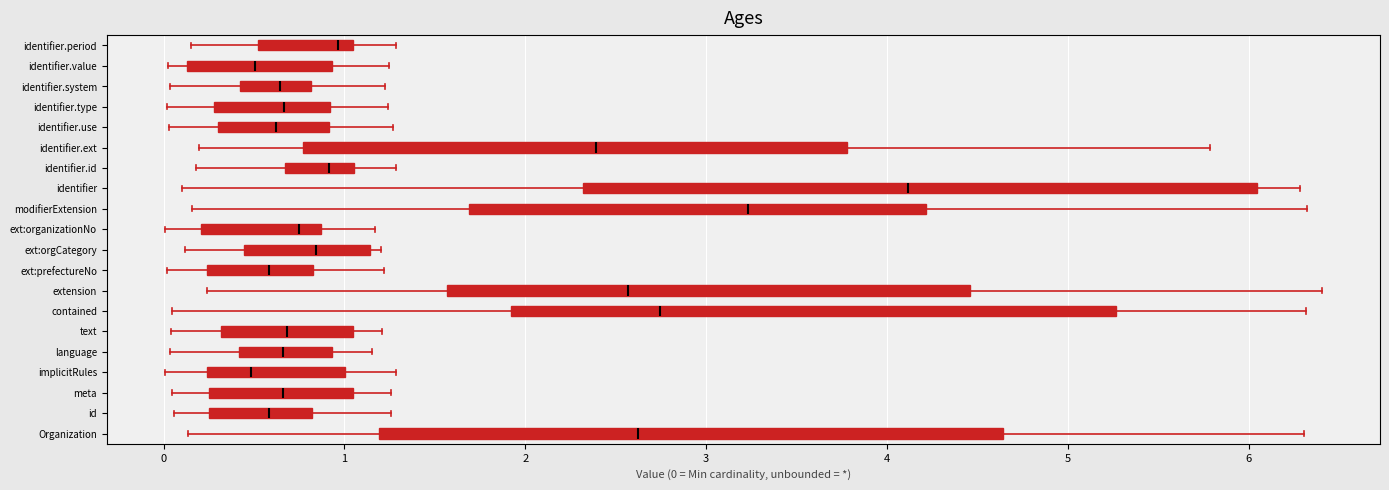

Reading bottom to top, transcribe this box plot: for each box, give where its median line is, the range the box spans, and where its two whiskers end, as read against the x-axis. The values are not printed on the chart, so give them approximately, as read against the axis.

Organization: median 2.6, box 1.2 to 4.6, whiskers 0.1 to 6.3
id: median 0.6, box 0.3 to 0.8, whiskers 0.1 to 1.3
meta: median 0.7, box 0.3 to 1.0, whiskers 0.0 to 1.3
implicitRules: median 0.5, box 0.2 to 1.0, whiskers 0.0 to 1.3
language: median 0.7, box 0.4 to 0.9, whiskers 0.0 to 1.2
text: median 0.7, box 0.3 to 1.0, whiskers 0.0 to 1.2
contained: median 2.7, box 1.9 to 5.3, whiskers 0.0 to 6.3
extension: median 2.6, box 1.6 to 4.5, whiskers 0.2 to 6.4
ext:prefectureNo: median 0.6, box 0.2 to 0.8, whiskers 0.0 to 1.2
ext:orgCategory: median 0.8, box 0.4 to 1.1, whiskers 0.1 to 1.2
ext:organizationNo: median 0.8, box 0.2 to 0.9, whiskers 0.0 to 1.2
modifierExtension: median 3.2, box 1.7 to 4.2, whiskers 0.2 to 6.3
identifier: median 4.1, box 2.3 to 6.0, whiskers 0.1 to 6.3
identifier.id: median 0.9, box 0.7 to 1.1, whiskers 0.2 to 1.3
identifier.ext: median 2.4, box 0.8 to 3.8, whiskers 0.2 to 5.8
identifier.use: median 0.6, box 0.3 to 0.9, whiskers 0.0 to 1.3
identifier.type: median 0.7, box 0.3 to 0.9, whiskers 0.0 to 1.2
identifier.system: median 0.6, box 0.4 to 0.8, whiskers 0.0 to 1.2
identifier.value: median 0.5, box 0.1 to 0.9, whiskers 0.0 to 1.2
identifier.period: median 1.0 (just left of the box's right edge), box 0.5 to 1.0, whiskers 0.2 to 1.3